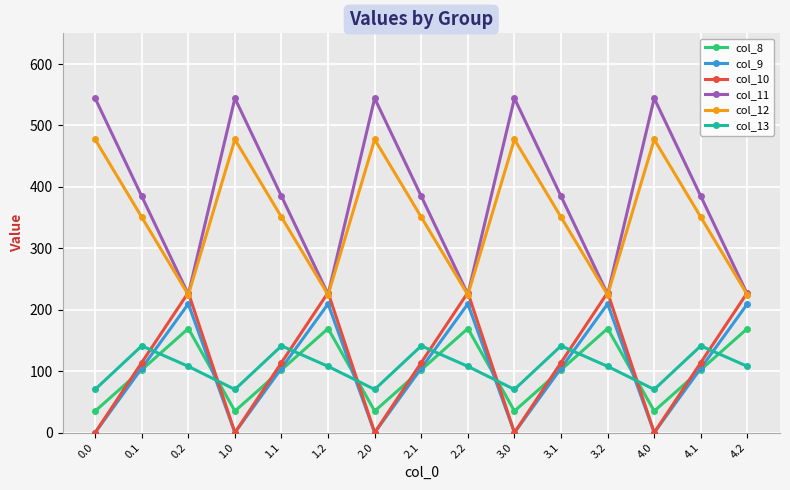

What is the difference between the col_13 values at 1.2 and 4.0?

37.6